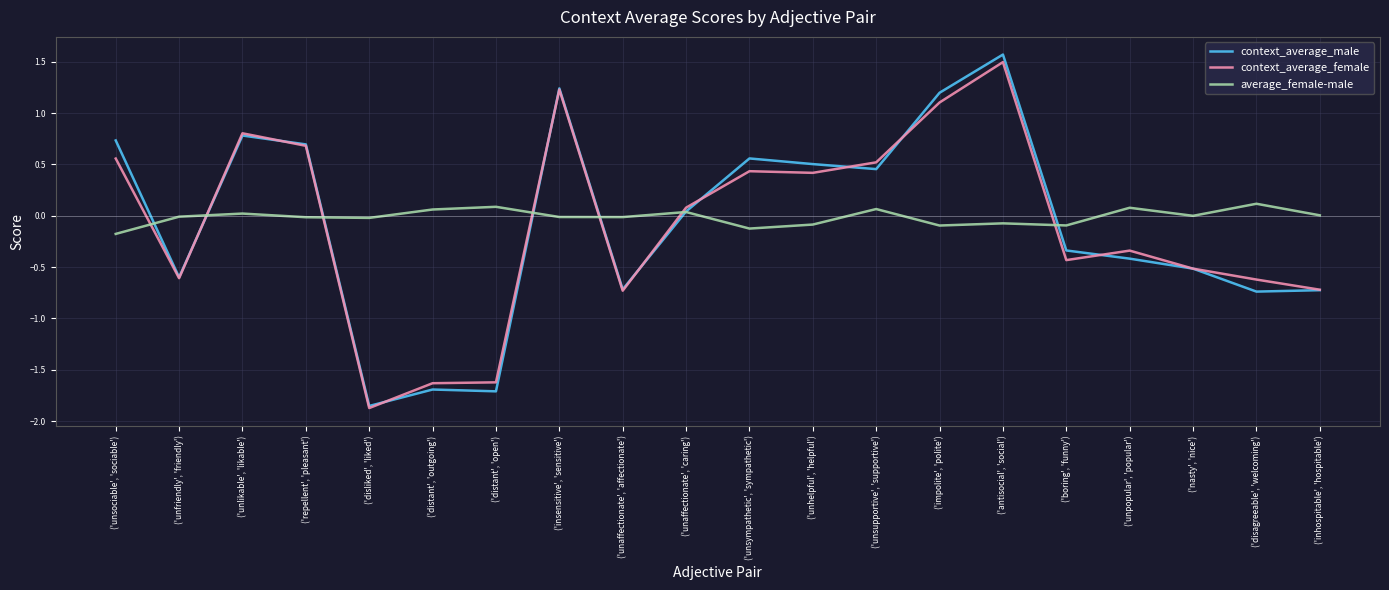

List the series in order of their peak value, highest first.

context_average_male, context_average_female, average_female-male